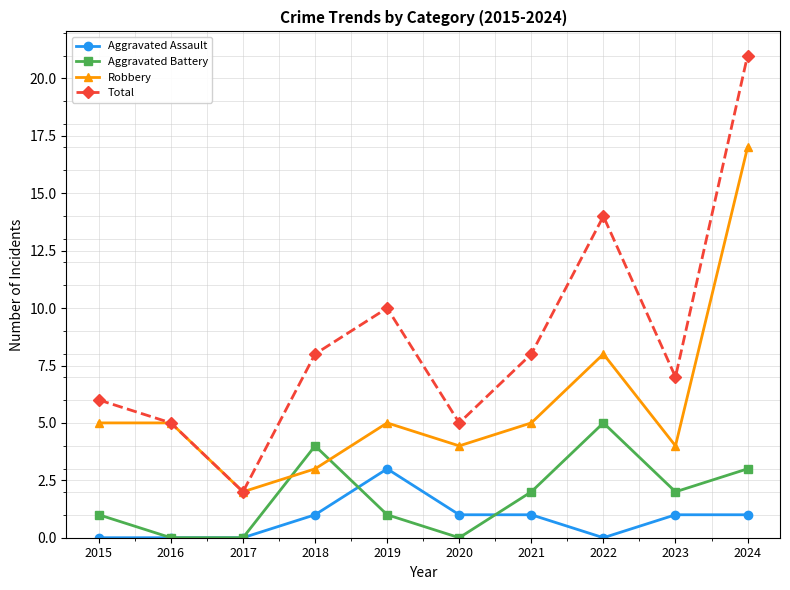

Reading right to left, what are all the values shown in this chart?

Aggravated Assault: 2024=1	2023=1	2022=0	2021=1	2020=1	2019=3	2018=1	2017=0	2016=0	2015=0
Aggravated Battery: 2024=3	2023=2	2022=5	2021=2	2020=0	2019=1	2018=4	2017=0	2016=0	2015=1
Robbery: 2024=17	2023=4	2022=8	2021=5	2020=4	2019=5	2018=3	2017=2	2016=5	2015=5
Total: 2024=21	2023=7	2022=14	2021=8	2020=5	2019=10	2018=8	2017=2	2016=5	2015=6